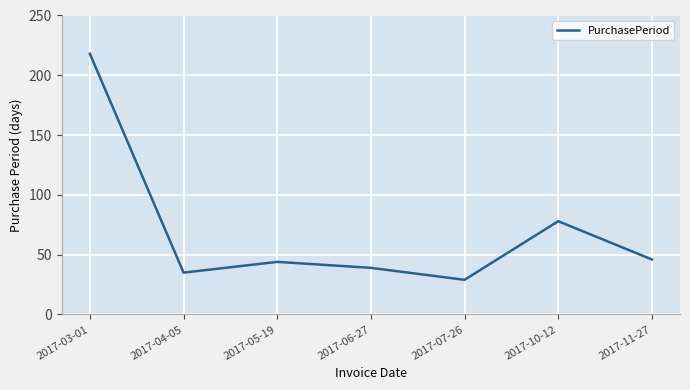

How many interior local valleys (lower than both neighbors) does the data have?

2